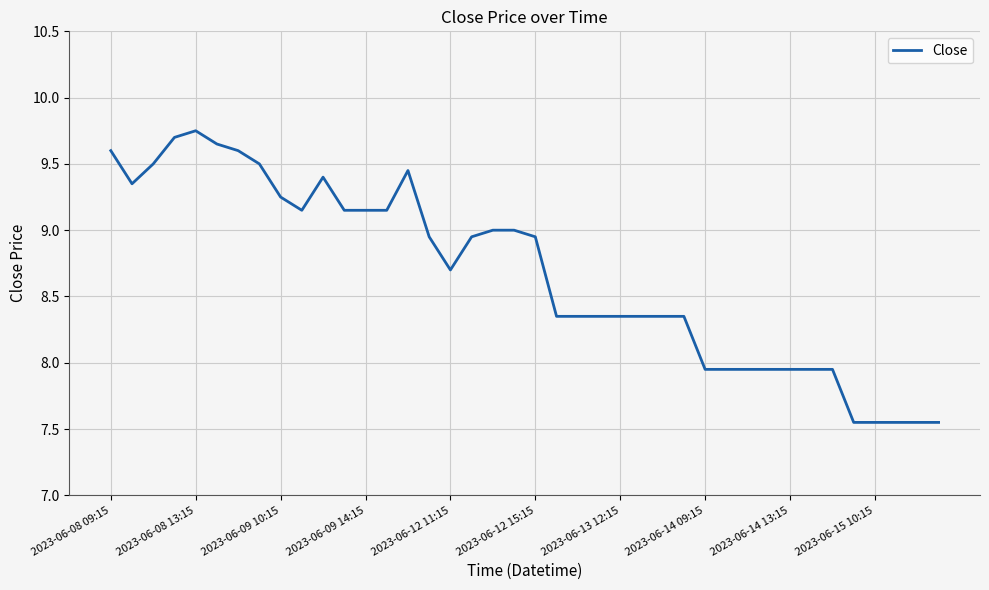

How many points are higher than both their immediate neighbors (excluding endpoints)?

3